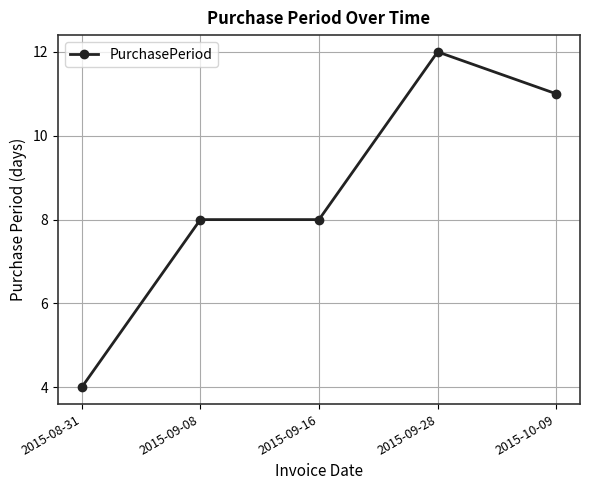

Does the chart have visible grid lines?

Yes